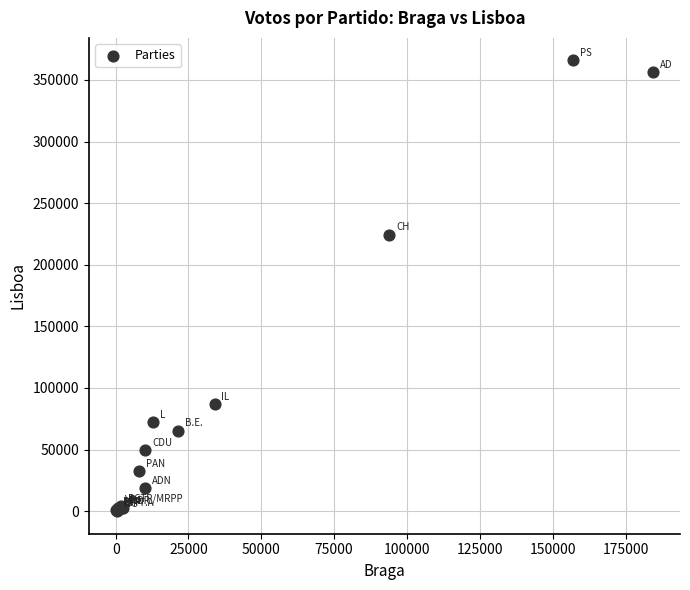

What Y value in the scatter plot is closest to 182919?

224526